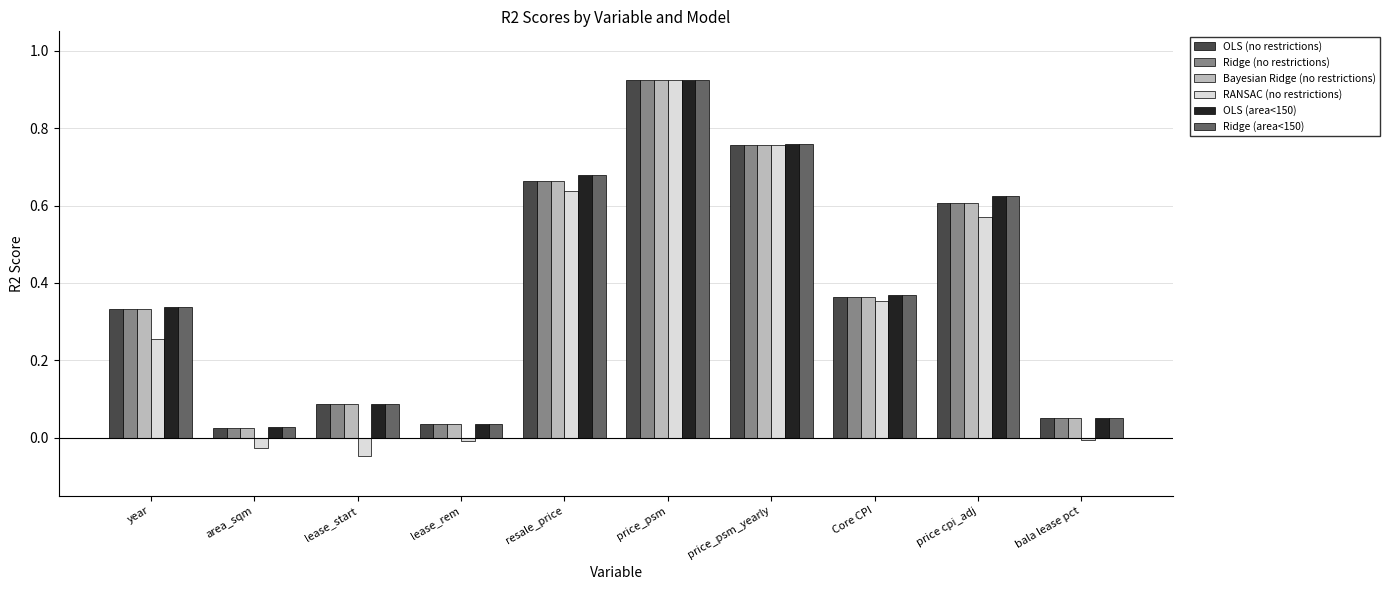

What is the total value across all series at Core CPI?

2.2